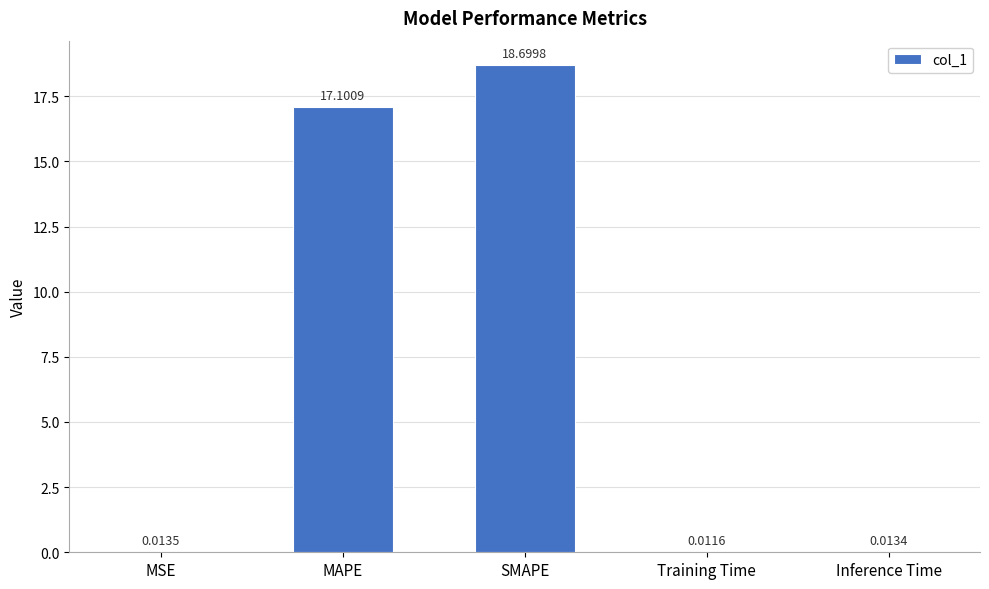

Which has a higher value, Inference Time or MSE?

MSE